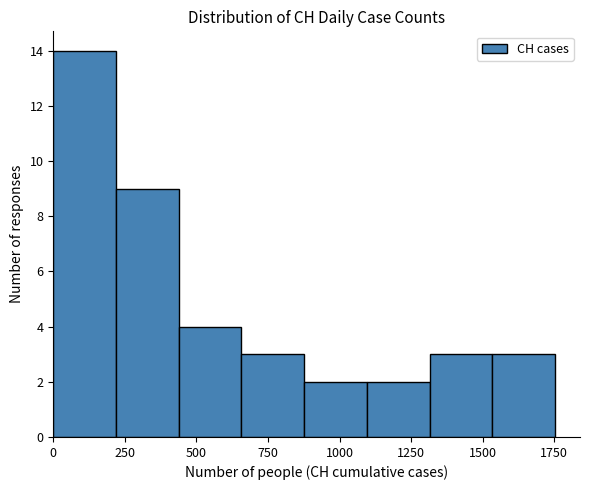

Reading left to right, transcribe this chart: for each bar, give the range it covers on the x-axis and its height. Neither the bar edges nor the heights are printed on the chart, so give them approximately, as read against the axes.

0 to 200: 14
200 to 450: 9
450 to 650: 4
650 to 900: 3
900 to 1100: 2
1100 to 1300: 2
1300 to 1550: 3
1550 to 1750: 3